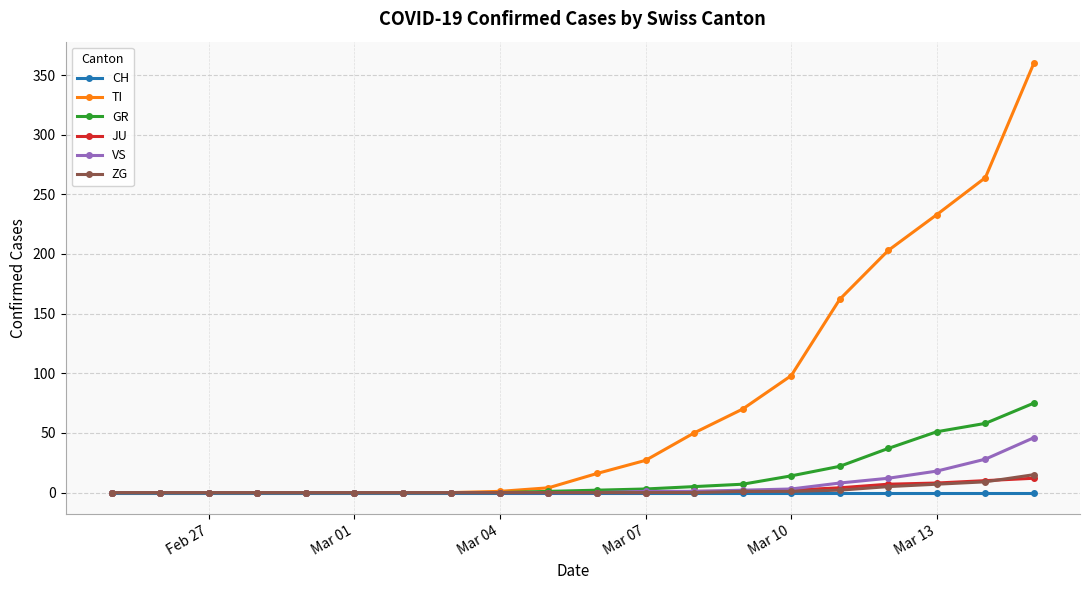

Does the chart display data point markers on the line(s)?

Yes